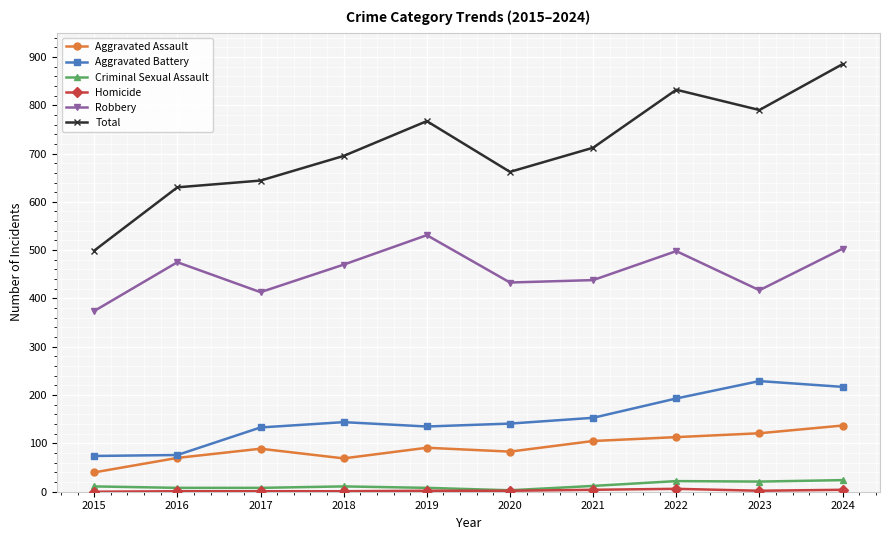

What is the maximum value shown in the chart?

885